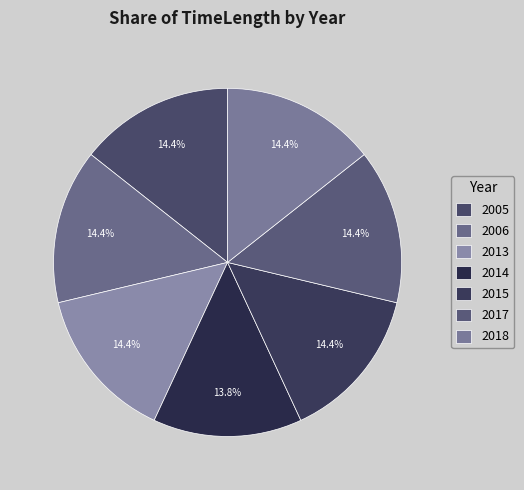

Do 2013 and 2017 together represent more than half of the pie?

No